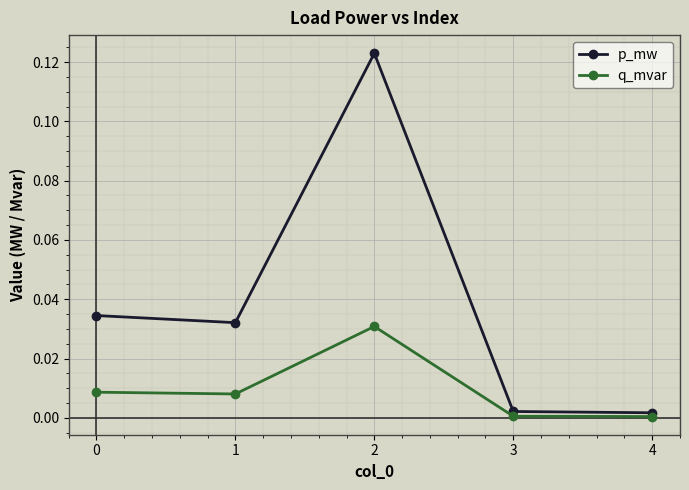

In q_mvar, how many points are higher than both neighbors (excluding endpoints)?

1